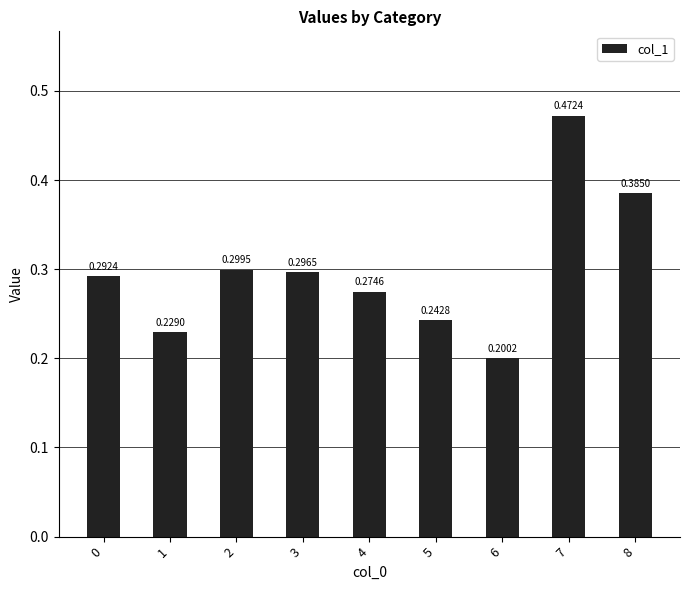

Rank the categories by value from highest to lowest.

7, 8, 2, 3, 0, 4, 5, 1, 6